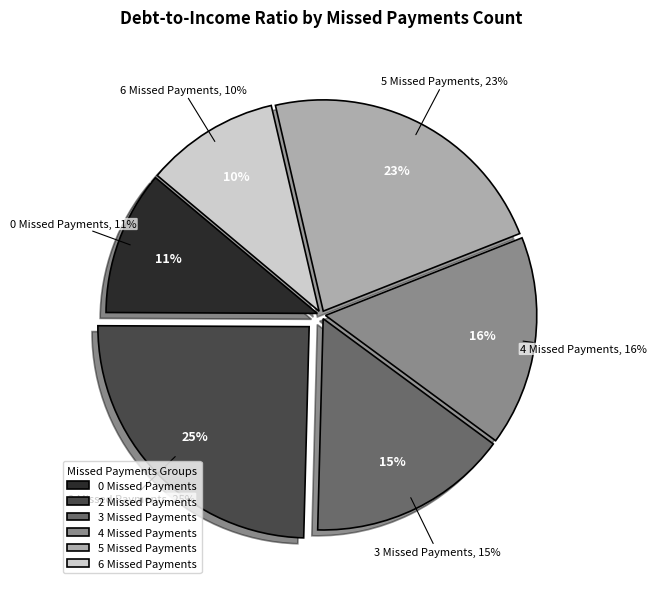

Which category has the biggest portion of the pie?

2 Missed Payments